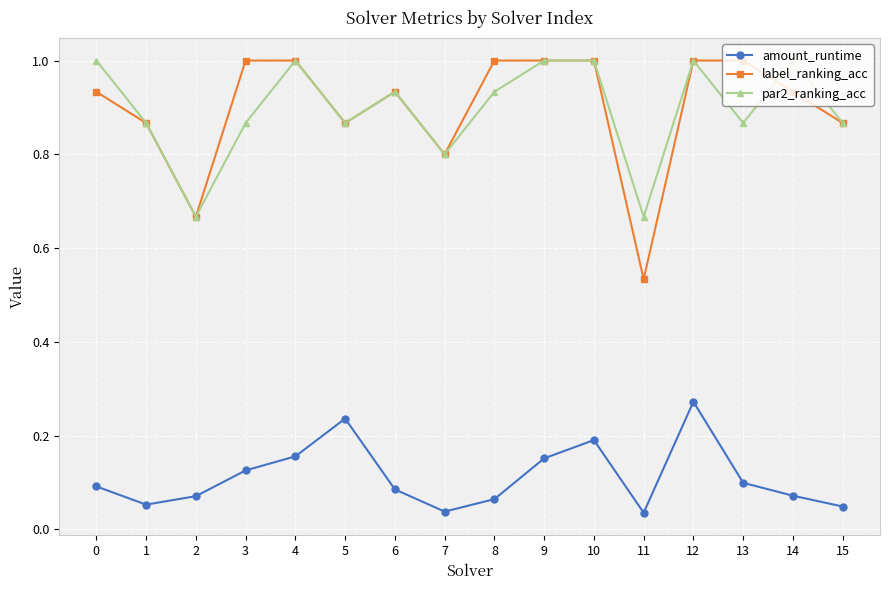

What is the value of the par2_ranking_acc point at the 13th from the left?

1.0